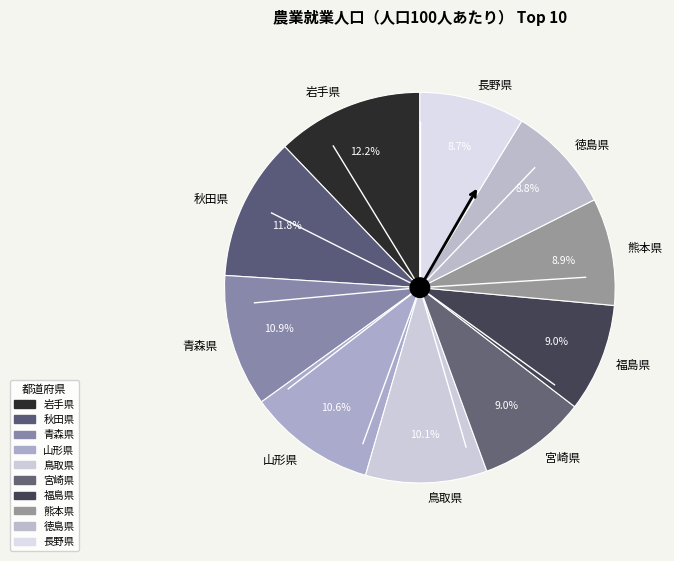

Which has a higher value, 福島県 or 青森県?

青森県